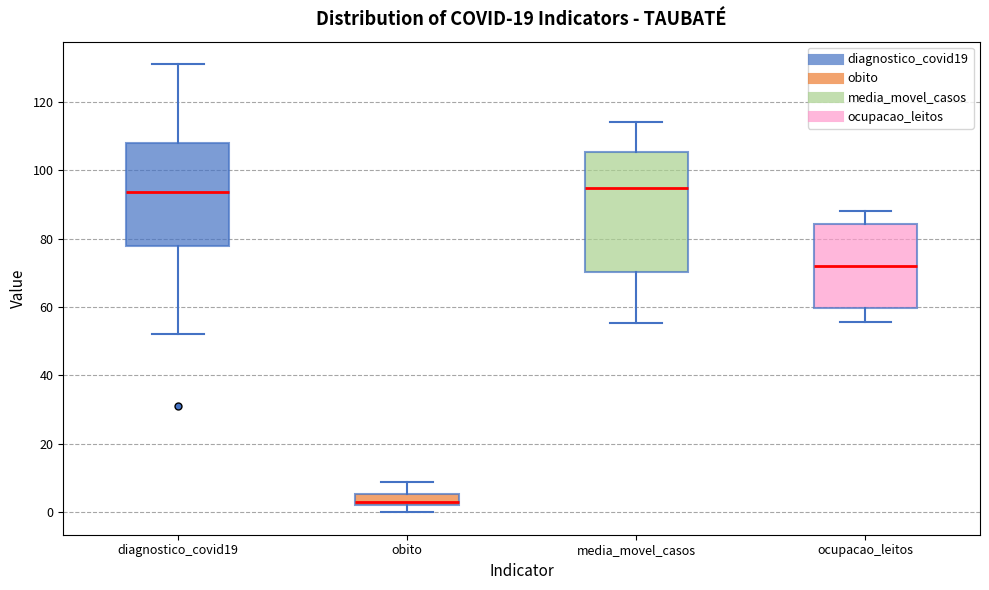

Which box is the tallest, from its lower edge to its upper edge?

media_movel_casos